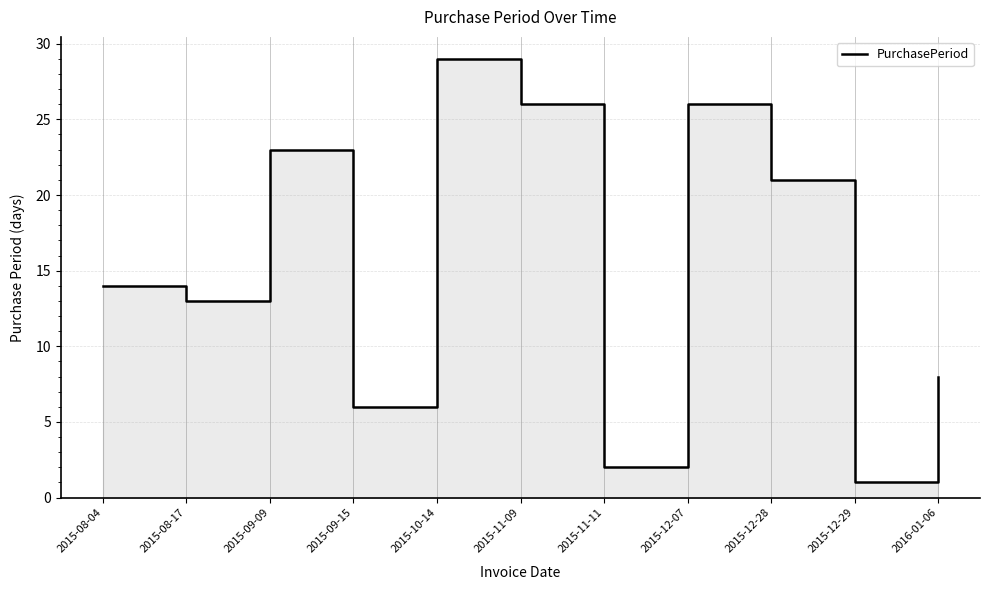

How many points are higher than both their immediate neighbors (excluding endpoints)?

3